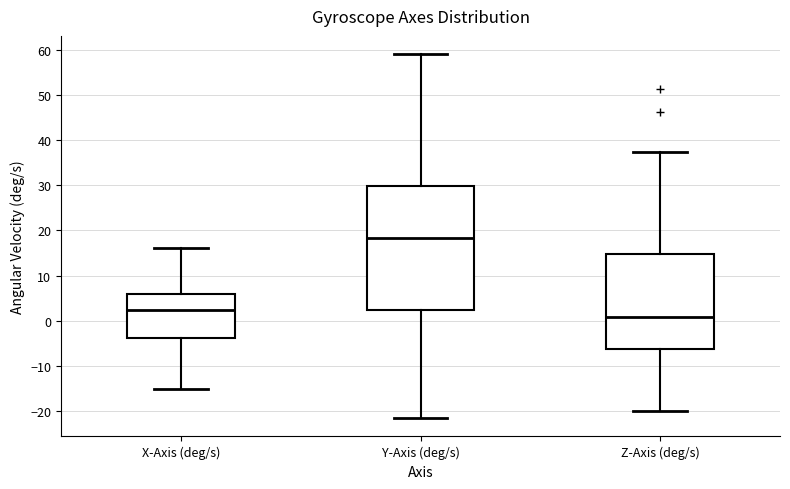

Which box has the lowest median line?

Z-Axis (deg/s)